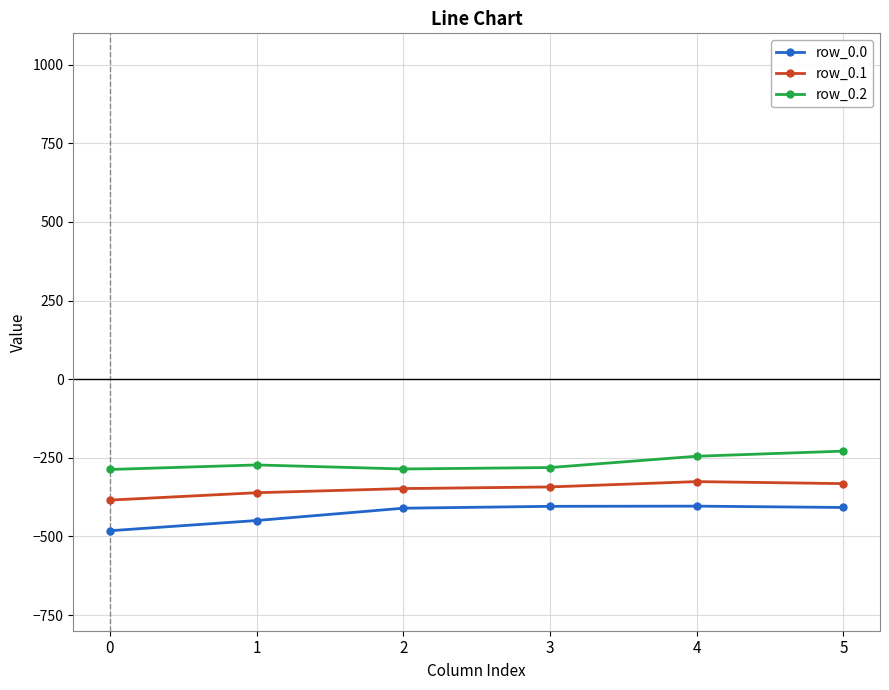

Count the number of data series in this chart.

3